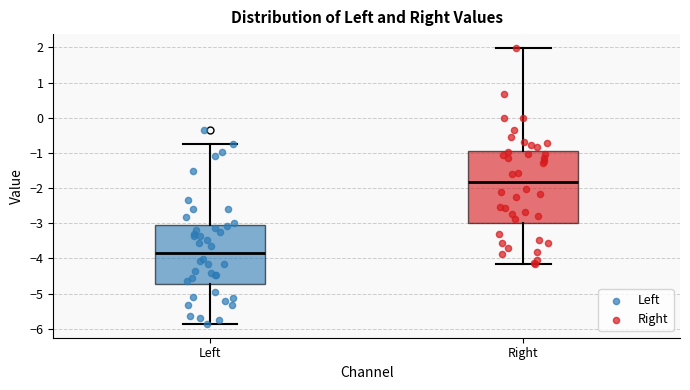

Which box is the tallest, from its lower edge to its upper edge?

Right